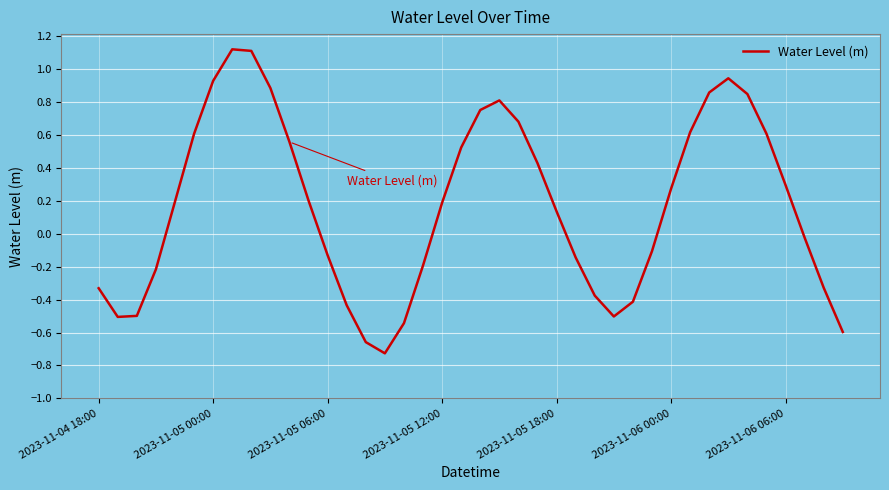

What is the maximum value shown in the chart?

1.1